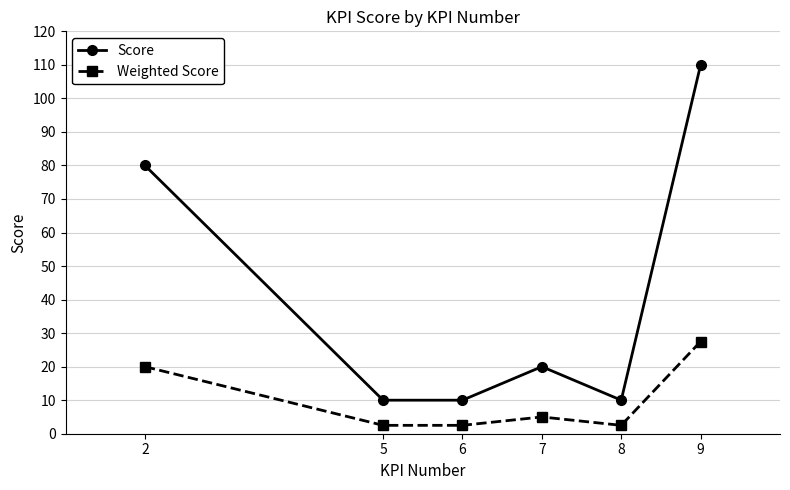

The Score series shows 10.0 at 5. True or false?

True